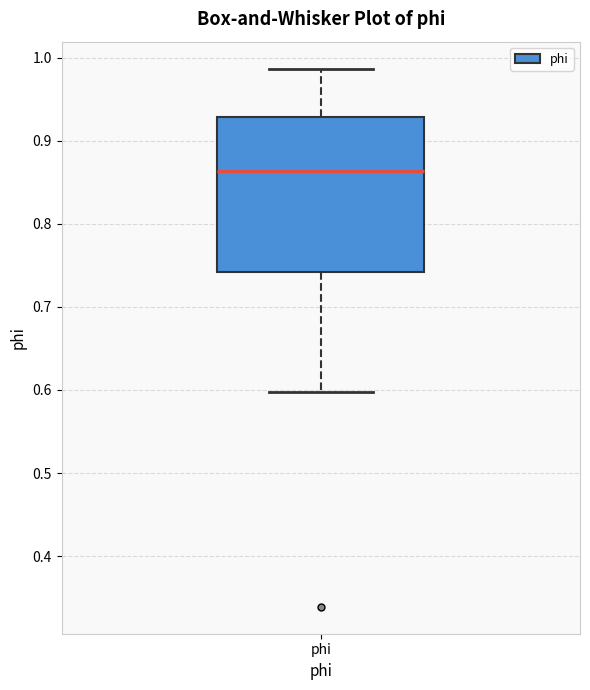

Where is the upper edge of the box for phi on the y-axis? The values are not printed on the chart, so give them approximately, as read against the axis.

0.93